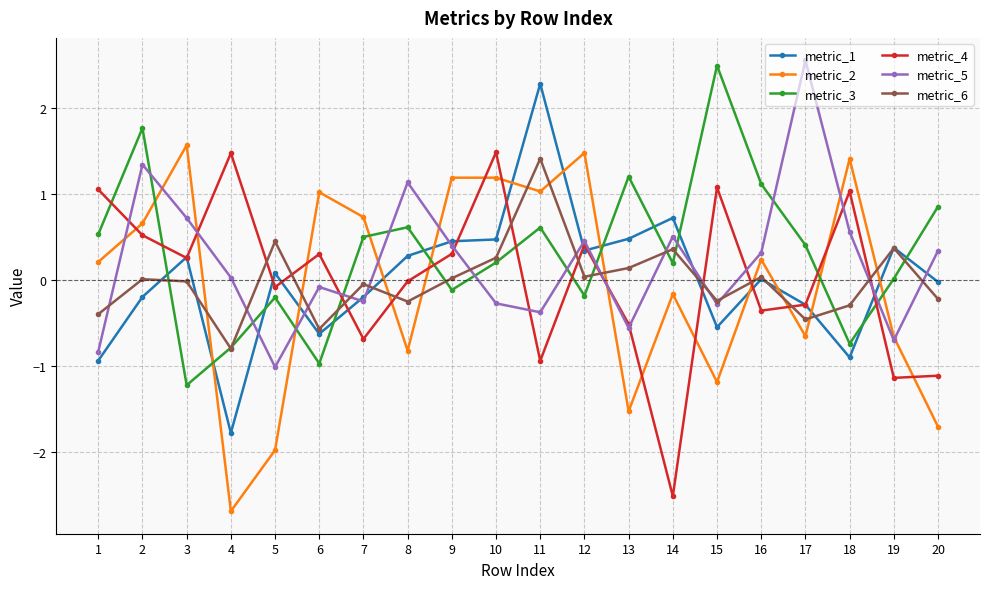

What is the total value across all series at 15?

1.3